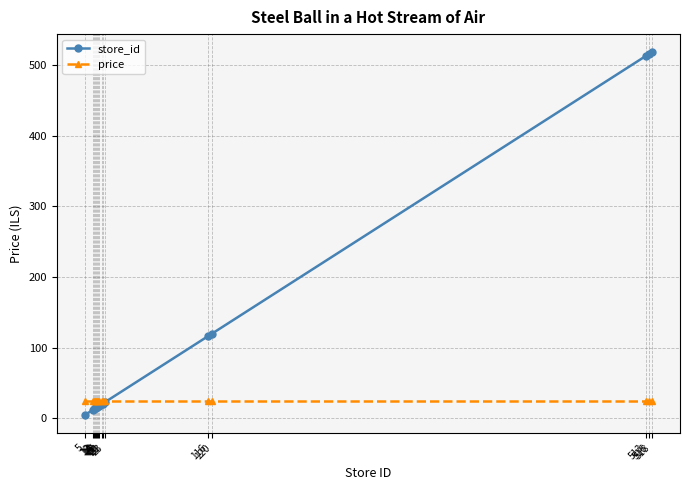

How many lines are shown in the chart?

2